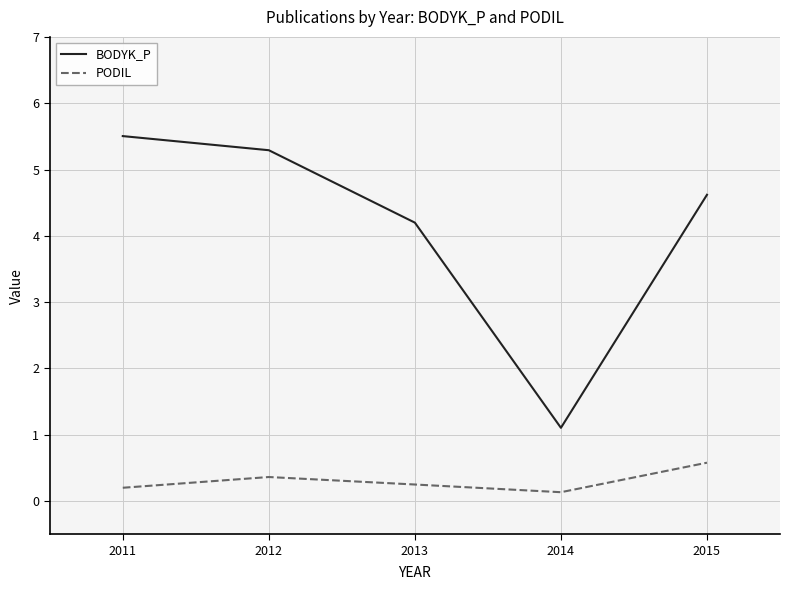

Which series has the widest spread of values?

BODYK_P